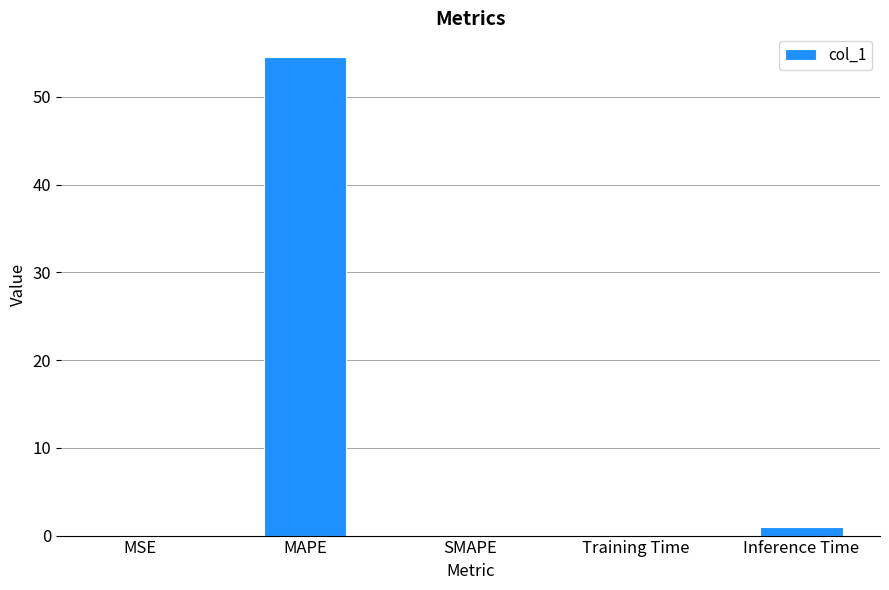

What is the greatest value displayed?

54.5